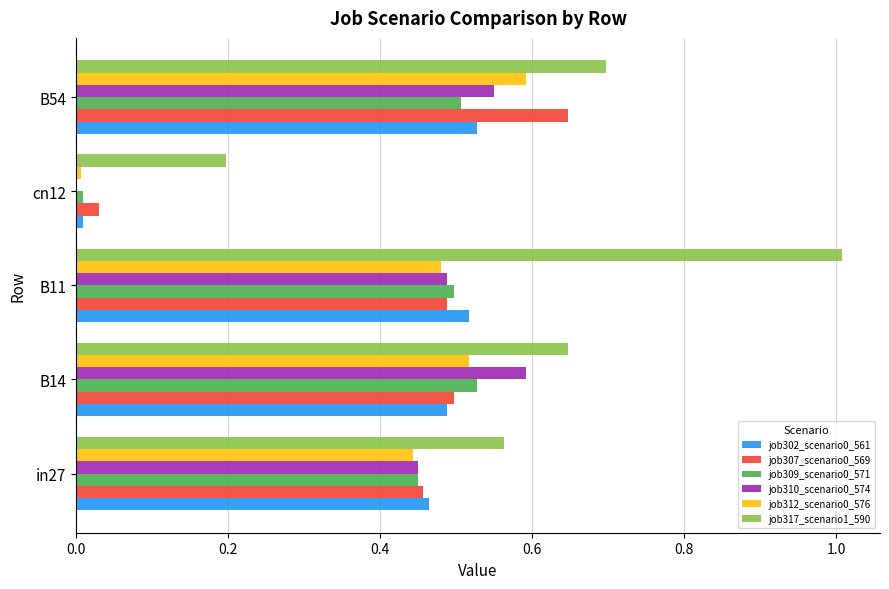

At which label does job312_scenario0_576 reach its peak?

B54